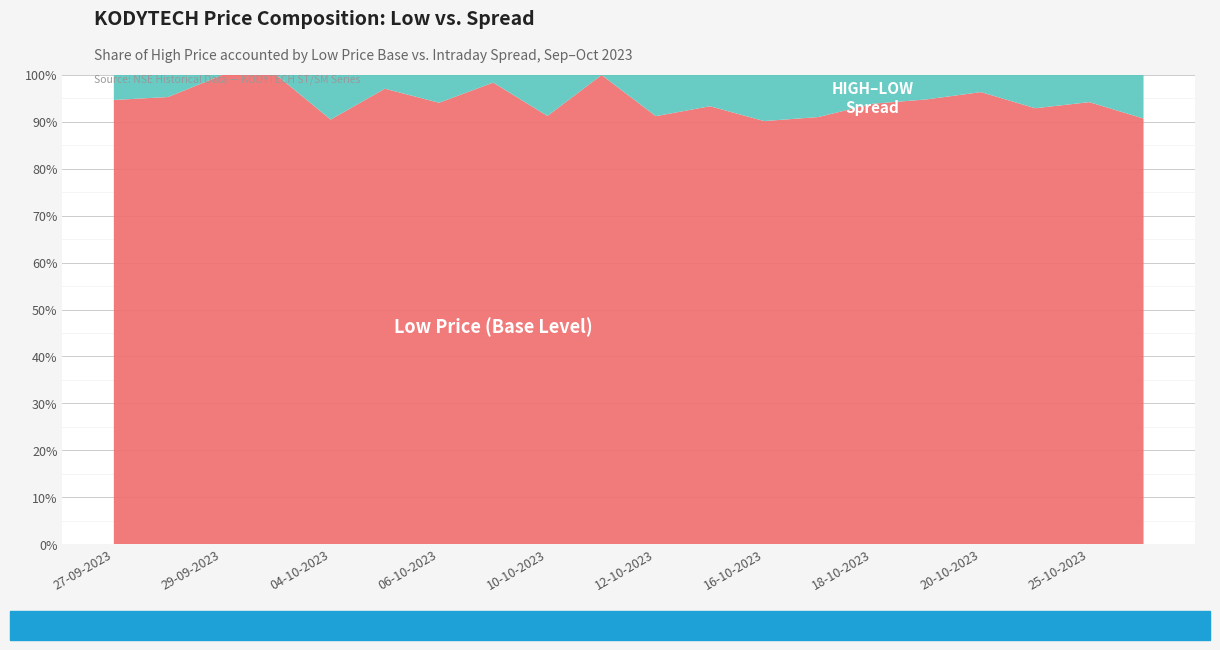

Reading right to left, transcribe all the data shown in this chart.

LOW_PRICE: 26-10-2023=215.0	25-10-2023=228.0	23-10-2023=223.0	20-10-2023=238.0	19-10-2023=237.0	18-10-2023=236.6	17-10-2023=228.5	16-10-2023=228.2	13-10-2023=244.6	12-10-2023=236.0	11-10-2023=238.8	10-10-2023=207.6	09-10-2023=216.4	06-10-2023=216.3	05-10-2023=221.0	04-10-2023=196.2	03-10-2023=206.6	29-09-2023=196.8	28-09-2023=178.6	27-09-2023=169.0
HIGH_PRICE: 26-10-2023=237.0	25-10-2023=242.0	23-10-2023=240.0	20-10-2023=247.0	19-10-2023=250.0	18-10-2023=252.0	17-10-2023=251.0	16-10-2023=253.0	13-10-2023=262.0	12-10-2023=258.7	11-10-2023=238.8	10-10-2023=227.4	09-10-2023=220.0	06-10-2023=229.9	05-10-2023=227.7	04-10-2023=216.8	03-10-2023=206.6	29-09-2023=196.8	28-09-2023=187.4	27-09-2023=178.5